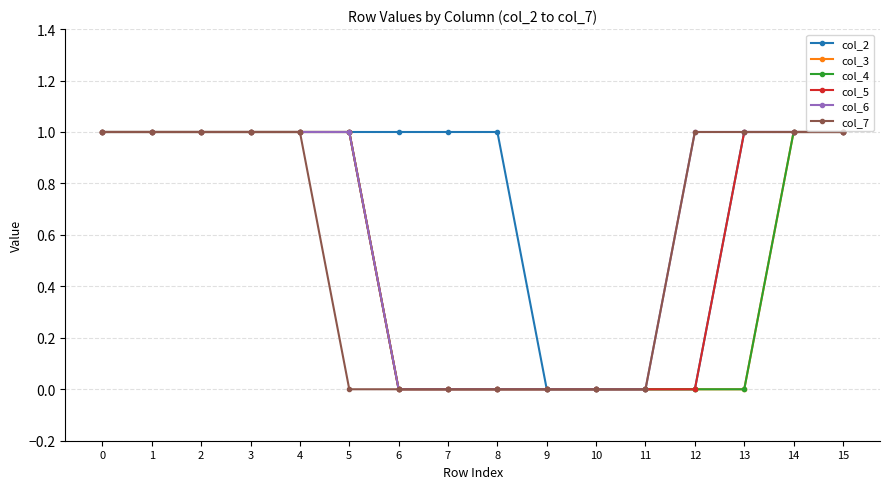

True or false: col_3 and col_5 cross at least once.

False